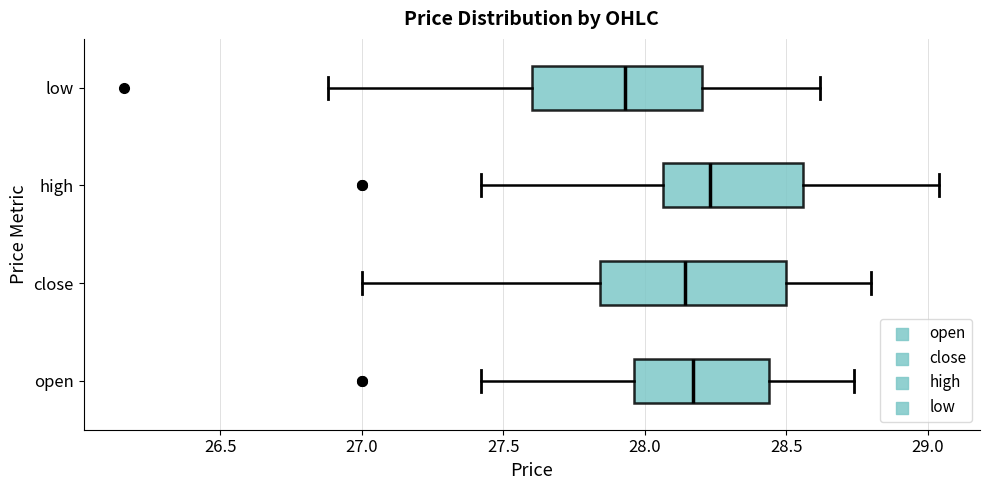

Which box is the widest, from its left edge to its right edge?

close